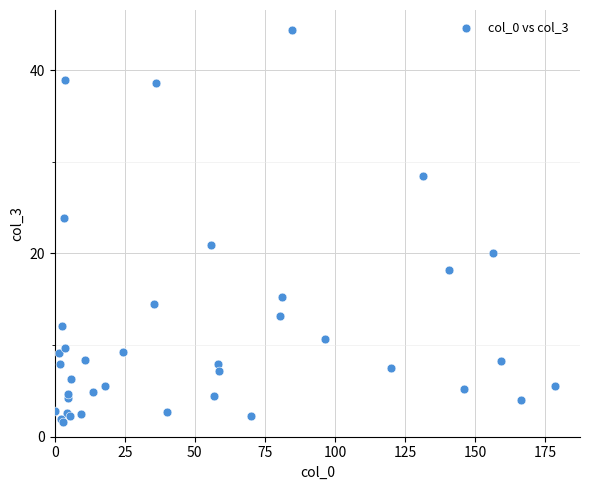

What Y value in the scatter plot is closest to 22?

21.0